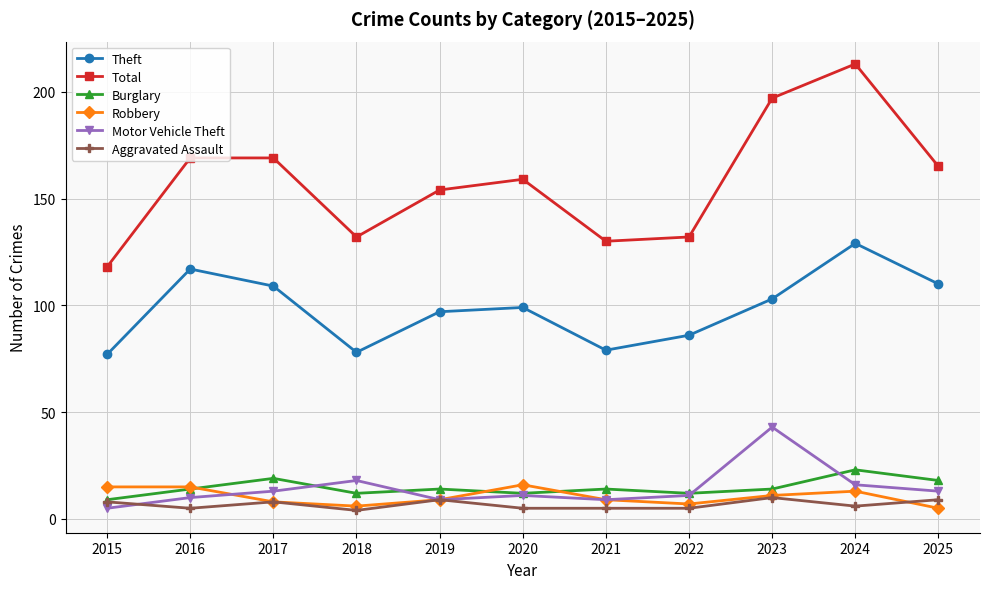

Is it true that Total equals 276 at 2020?

False